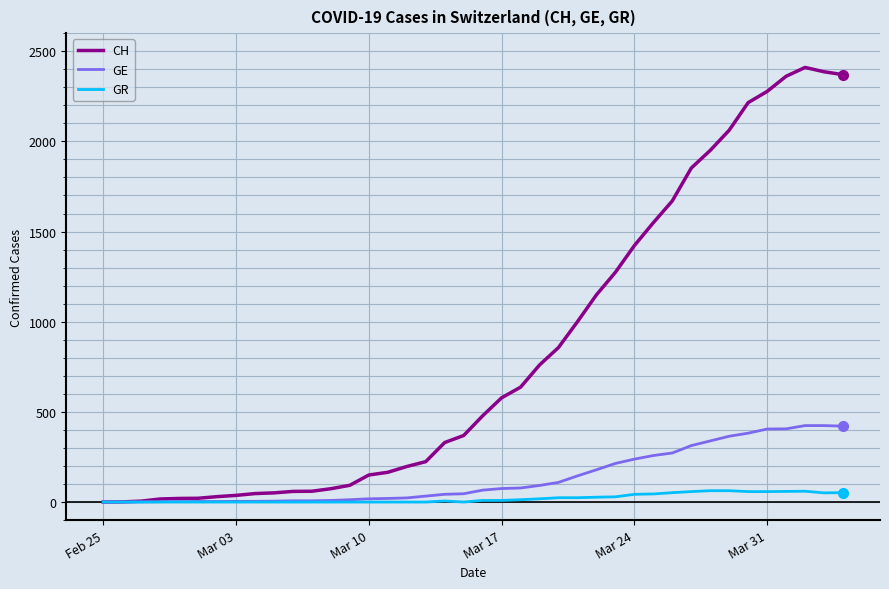

Which series has the largest range (max minus min)?

CH